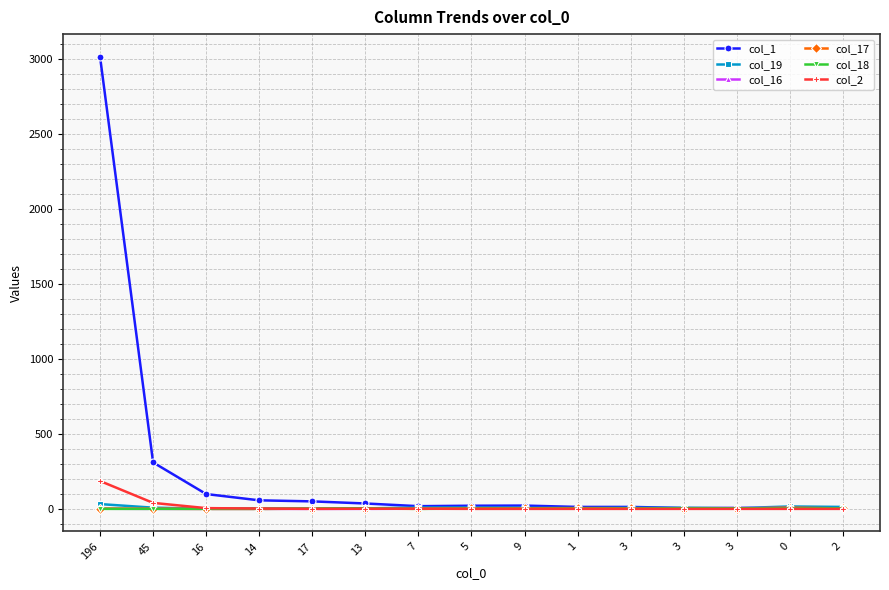

How many distinct data groups are displayed?

6